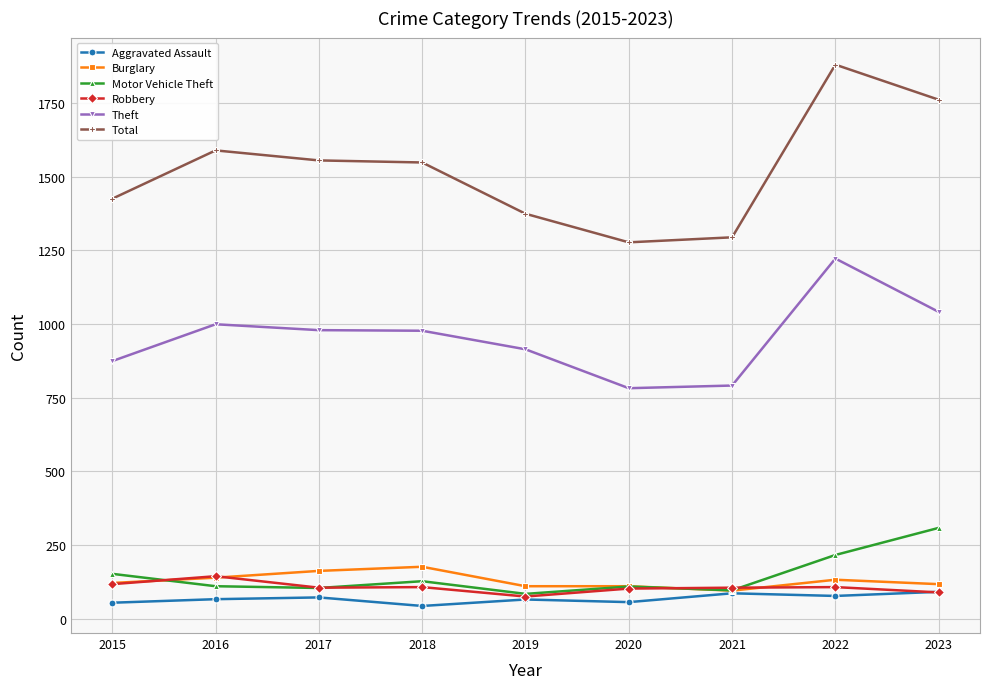

True or false: Theft and Aggravated Assault intersect in this chart.

False